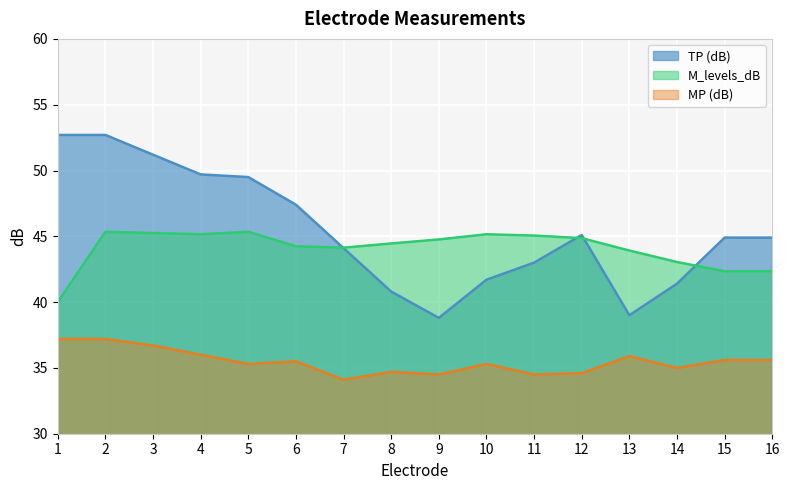

At which label does MP (dB) first exceed 35?

1